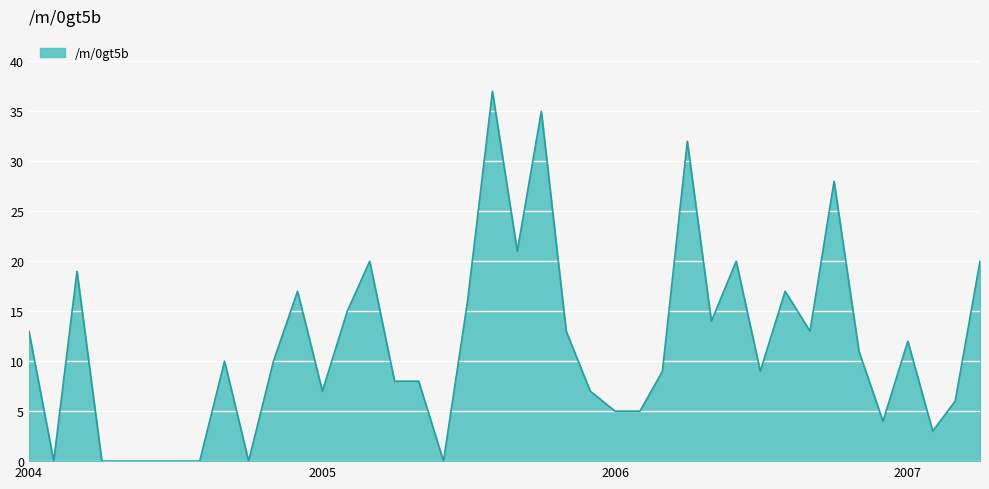

What is the maximum value shown in the chart?

37